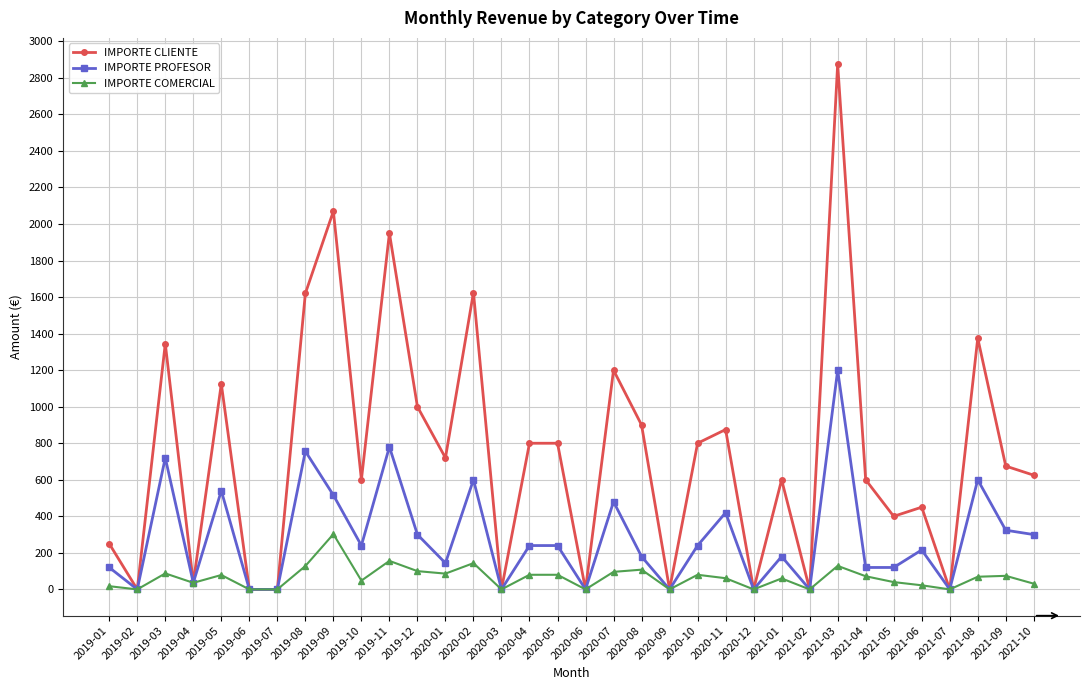

The value of IMPORTE CLIENTE at 2020-10 is 378.6. True or false?

False